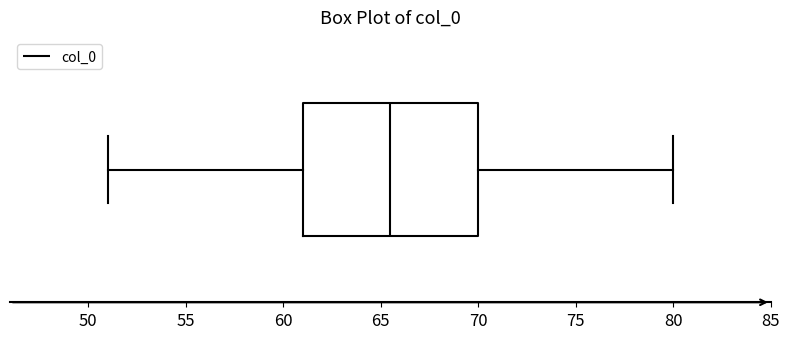

Where is the left edge of the box on the x-axis? The values are not printed on the chart, so give them approximately, as read against the axis.

61.0